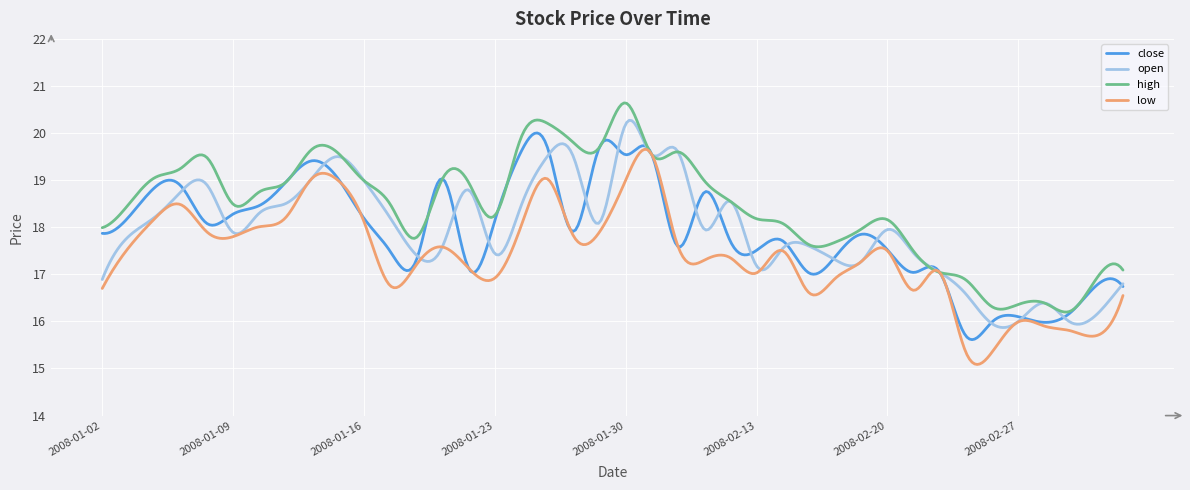

What is the highest value of the high series?

20.6